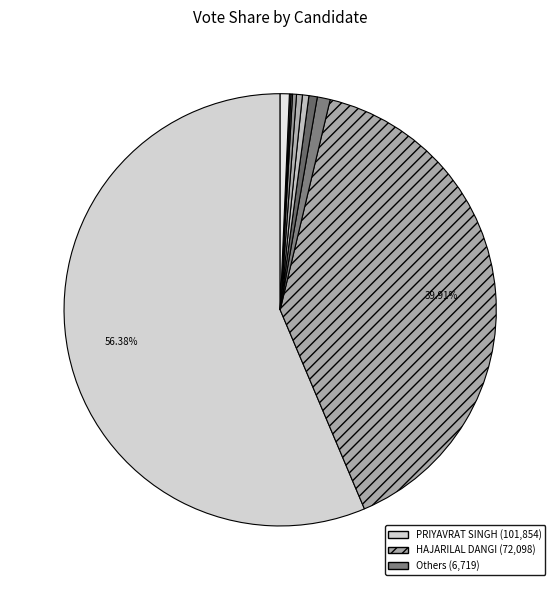

Rank the categories by value from highest to lowest.

PRIYAVRAT SINGH, HAJARILAL DANGI, INDERSINGH VARMA, None of the Above, IRSHAD MOHAMMAD, KAMALSINGH, SANTOSH BAI, BHARAT SINGH CHOUDHARY, BABU ALI, ISHAK